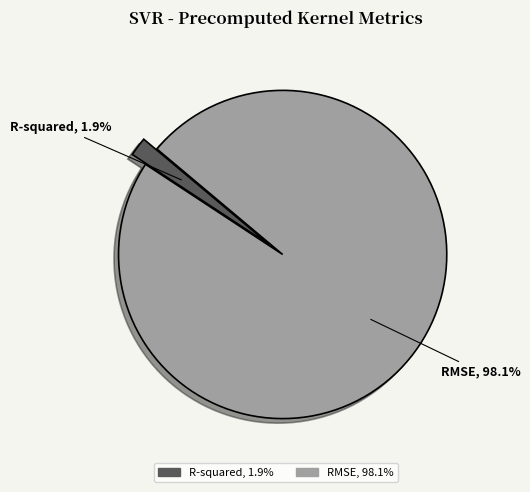

How many slices are in this pie chart?

2